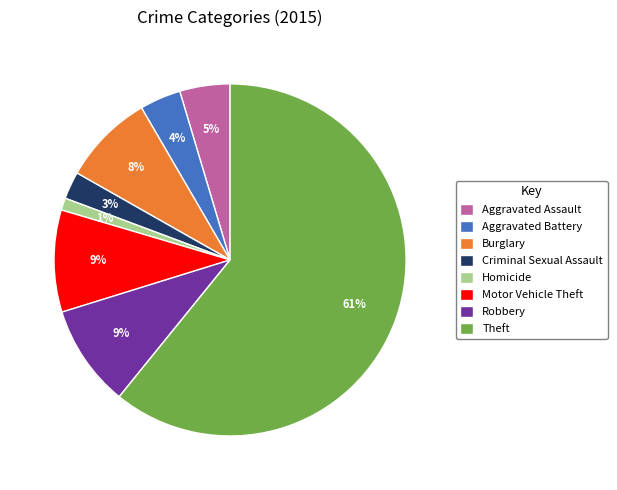

Does Theft account for over 50% of the chart?

Yes